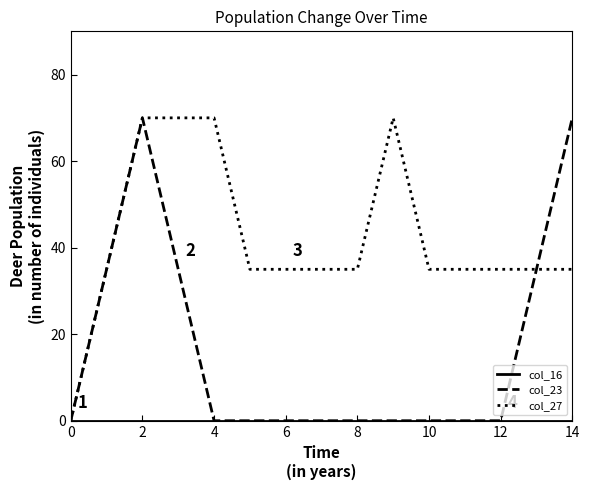

Which series has the largest total across all categories?

col_27